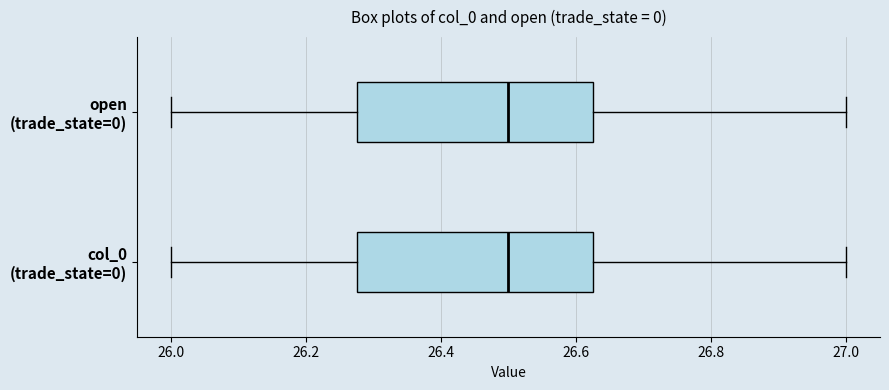

Where does the right whisker of the box for open (trade_state=0) end on the x-axis? The values are not printed on the chart, so give them approximately, as read against the axis.

27.00